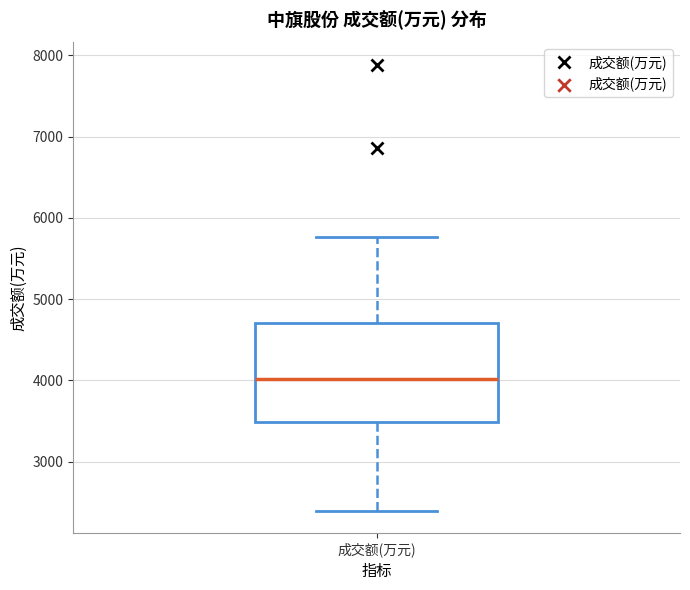

Read this box plot against the y-axis: the position of the median line, the range covered by the box, and the ends of both whiskers. The values are not printed on the chart, so give them approximately, as read against the axis.

median 4000, box 3500 to 4700, whiskers 2400 to 5800